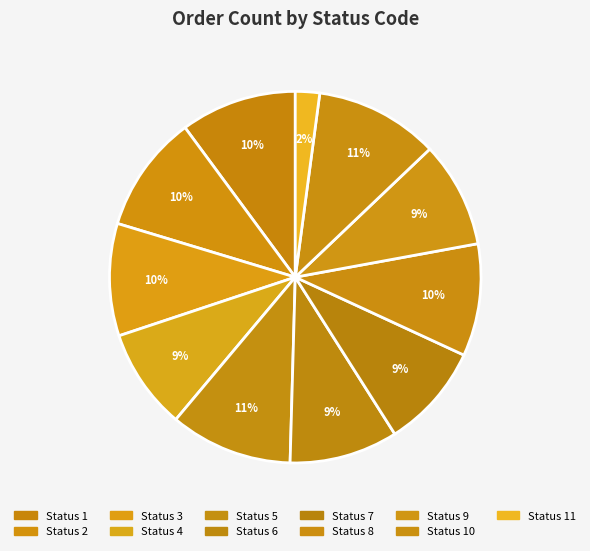

Rank the categories by value from lowest to highest.

11, 4, 7, 9, 6, 3, 8, 1, 2, 5, 10